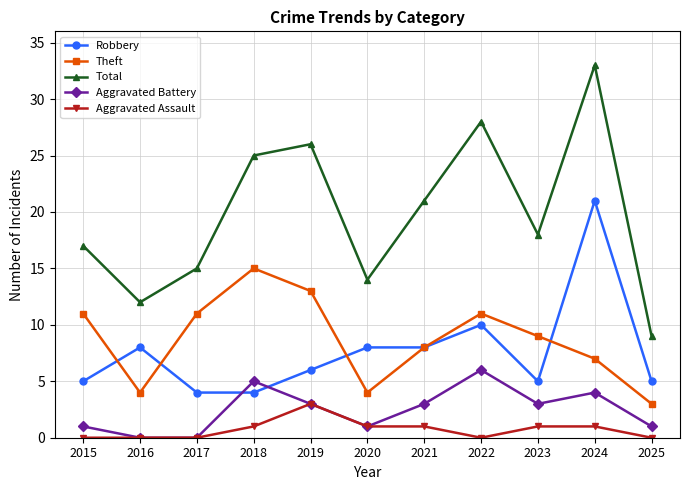

At which label is Theft closest to 9?

2023